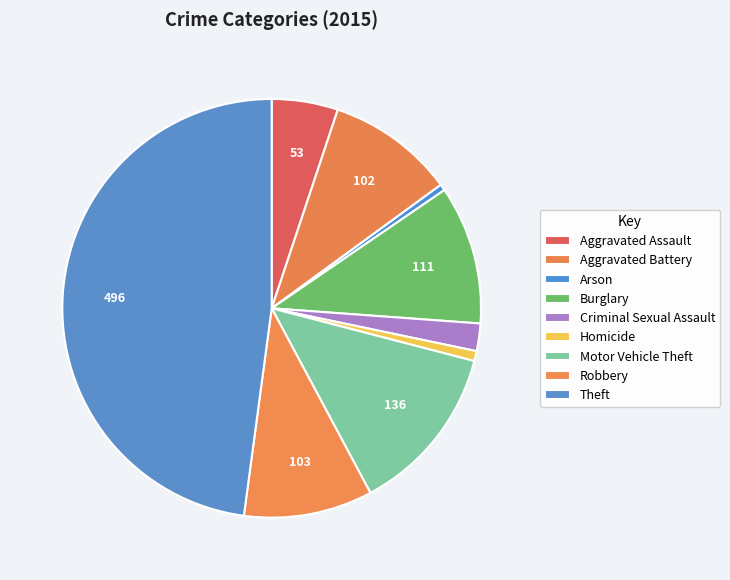

To the nearest percent, what is the average slice percentage?

11%